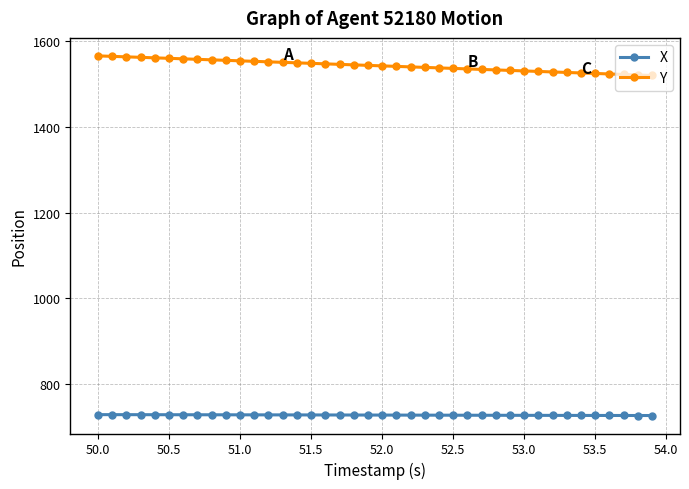

True or false: X and Y intersect in this chart.

False